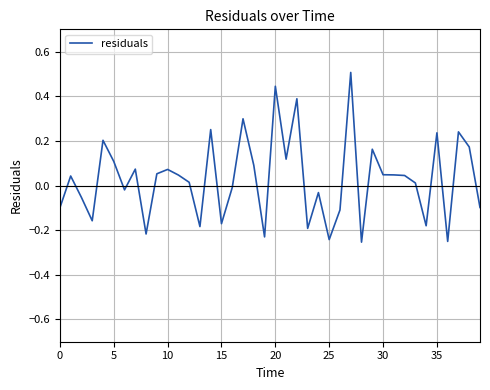

What is the maximum value shown in the chart?

0.5